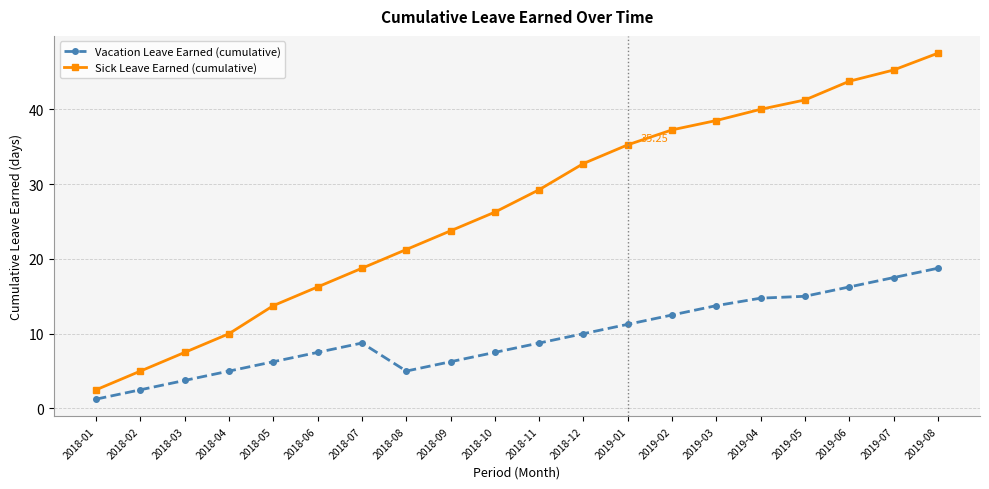

True or false: Sick Leave Earned (cumulative) and Vacation Leave Earned (cumulative) cross at least once.

False